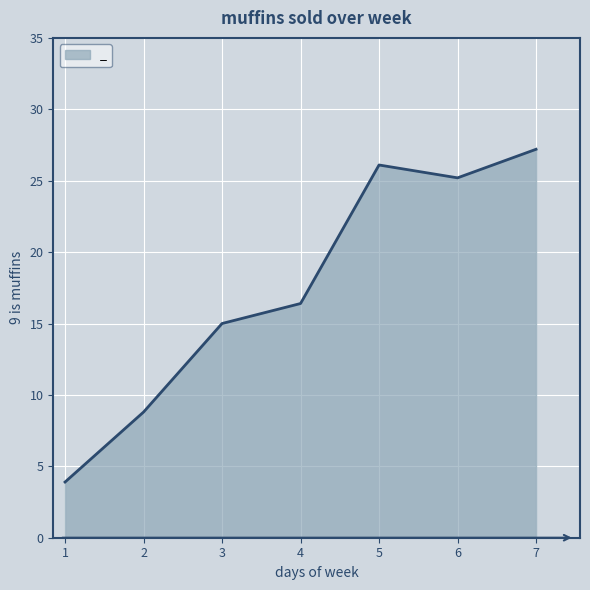

What is the difference between the second highest and second lowest values?

17.3